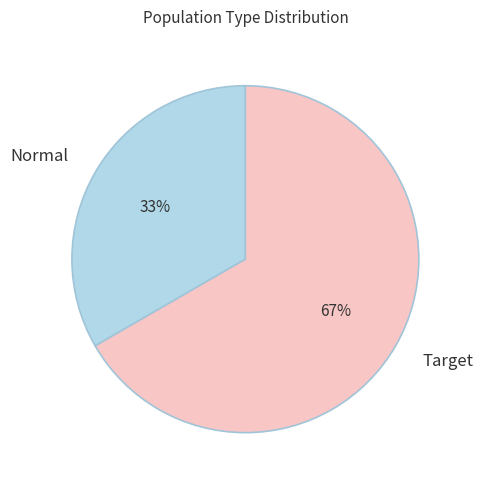

What is the largest slice in the pie chart?

Target